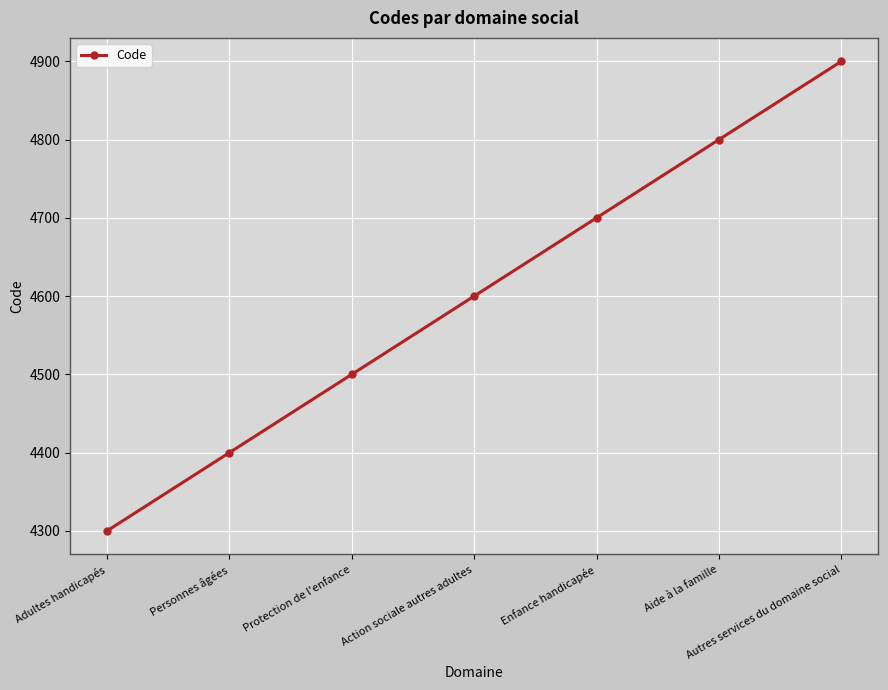

Reading right to left, what are all the values shown in this chart?

Autres services du domaine social=4900	Aide à la famille=4800	Enfance handicapée=4700	Action sociale autres adultes=4600	Protection de l'enfance=4500	Personnes âgées=4400	Adultes handicapés=4300